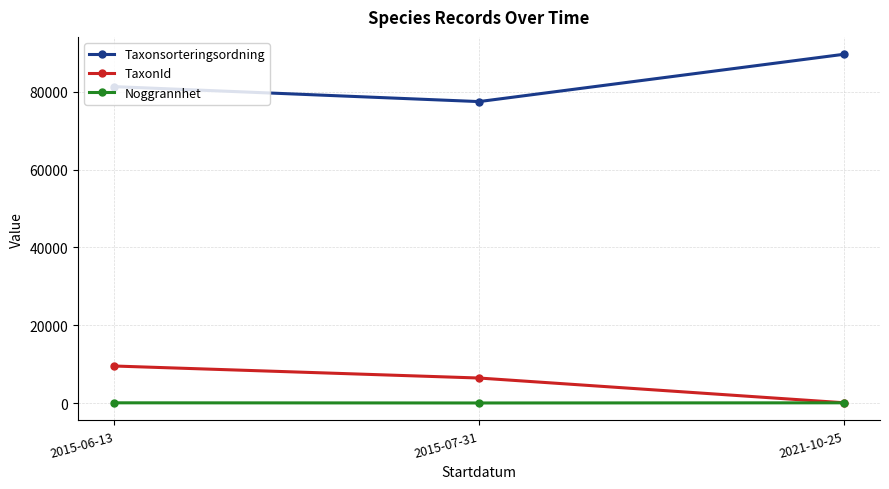

Rank the categories by Taxonsorteringsordning value from highest to lowest.

2021-10-25, 2015-06-13, 2015-07-31